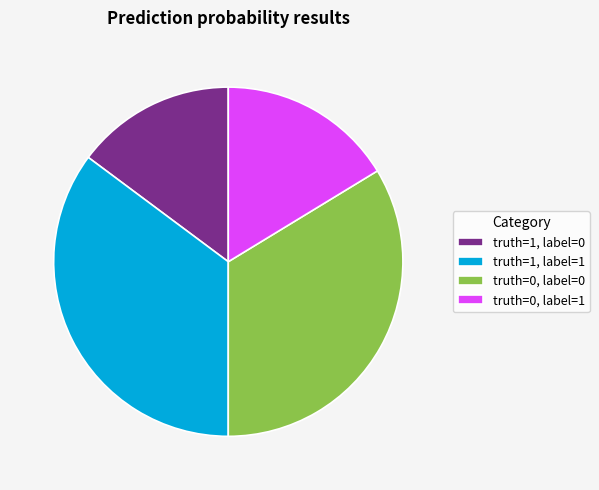

Rank the categories by value from lowest to highest.

truth=1, label=0, truth=0, label=1, truth=0, label=0, truth=1, label=1